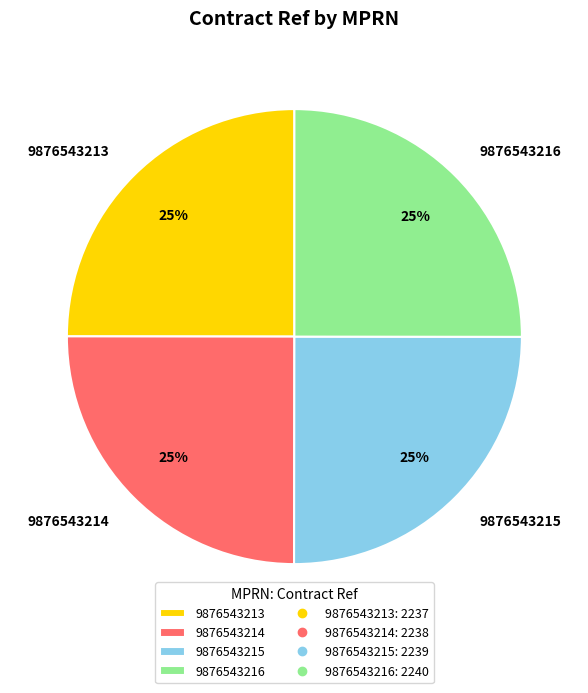

Approximately how many times larger is the value at 9876543213 compared to 9876543214?

1.0